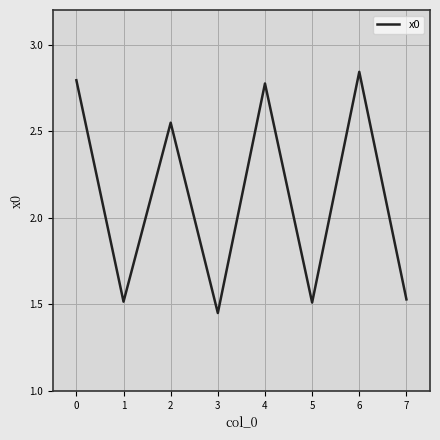

How many values are between 1 and 2?

4